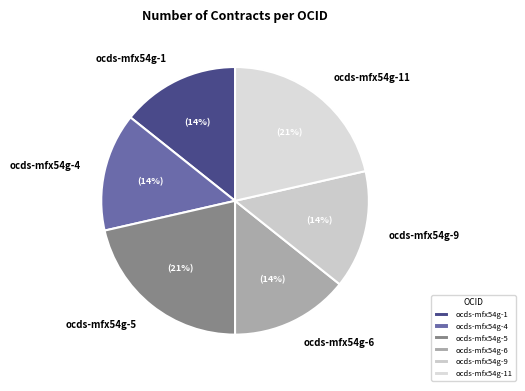

Is the sum of ocds-mfx54g-1 and ocds-mfx54g-6 greater than half?

No